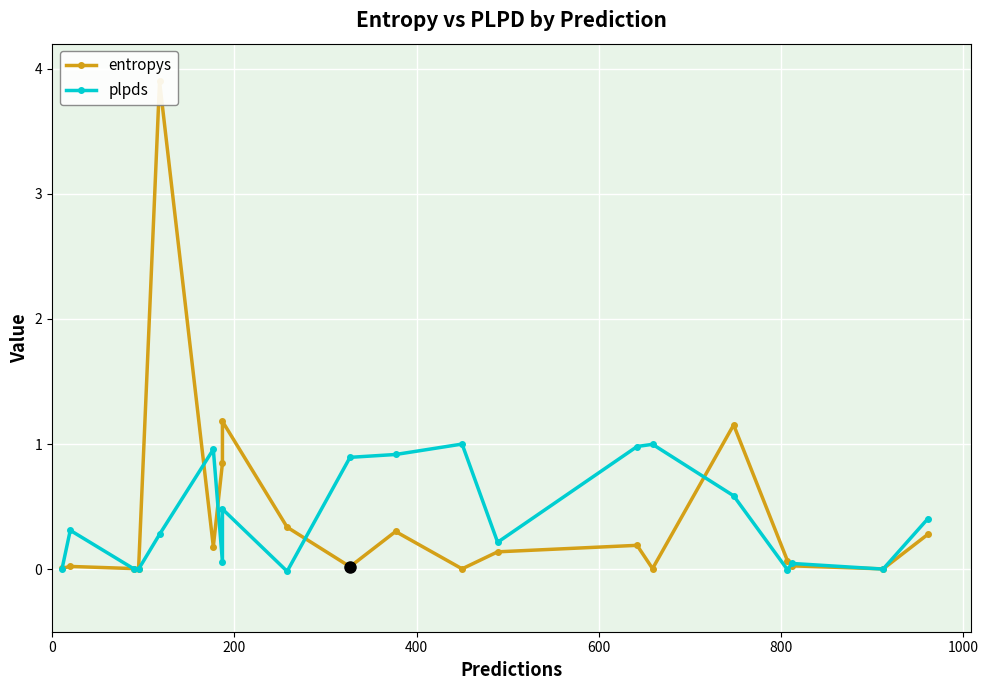

Is the value of entropys at 400 greater than the value of plpds at 16?

Yes